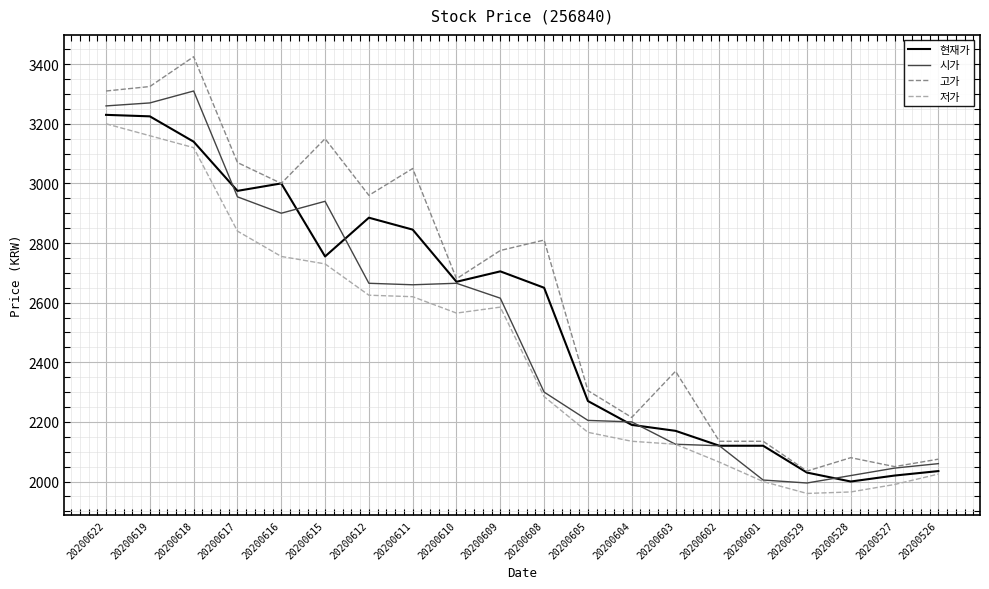

True or false: 고가 and 현재가 intersect in this chart.

False